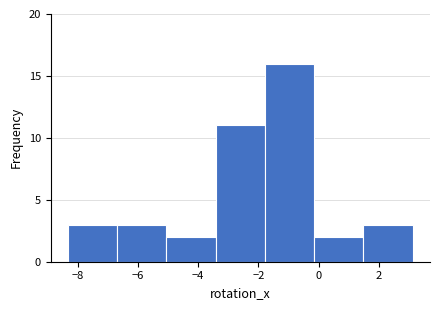

Over which range of the x-axis is the bar tallest?

-1.8 to -0.2